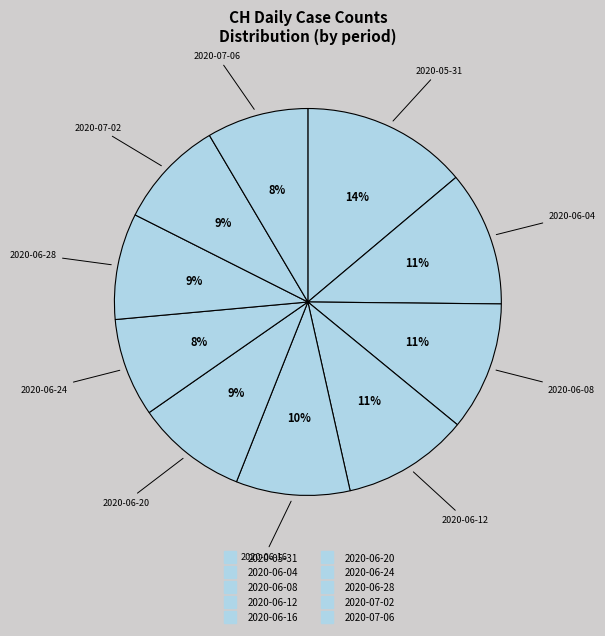

Count the number of slices in the pie.

10